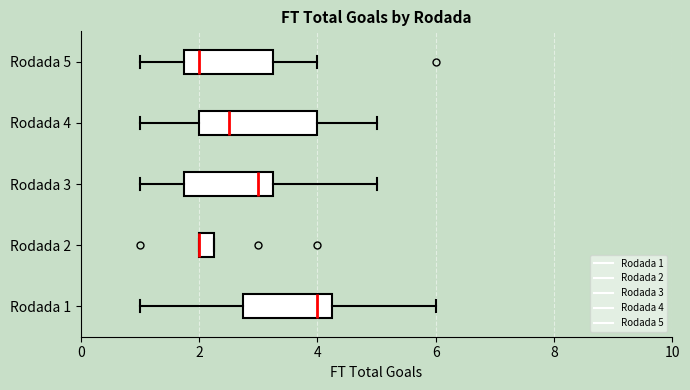

Comparing the boxes themselves (not the whiskers), which one is the widest?

Rodada 4